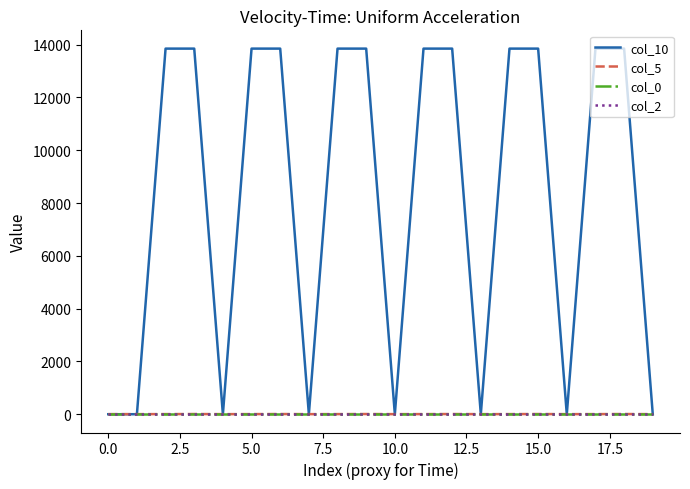

Which series has the largest total across all categories?

col_10